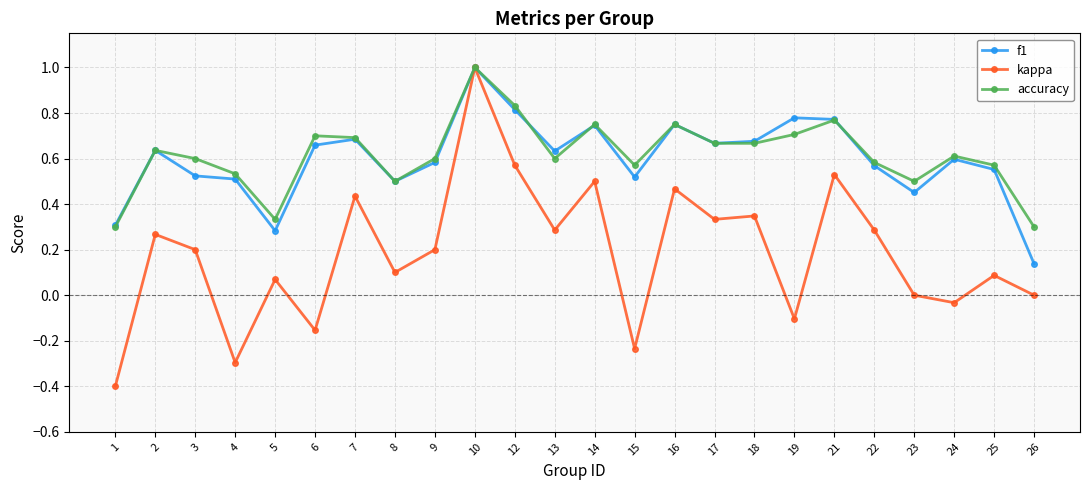

Count the f1 values in the range 0 to 1.

24